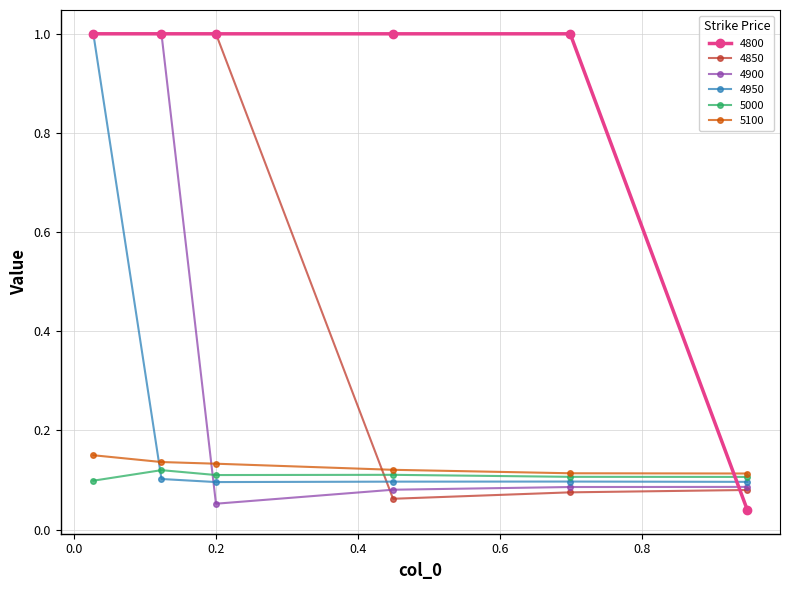

At how many categories does at least one series exceed 0?

6